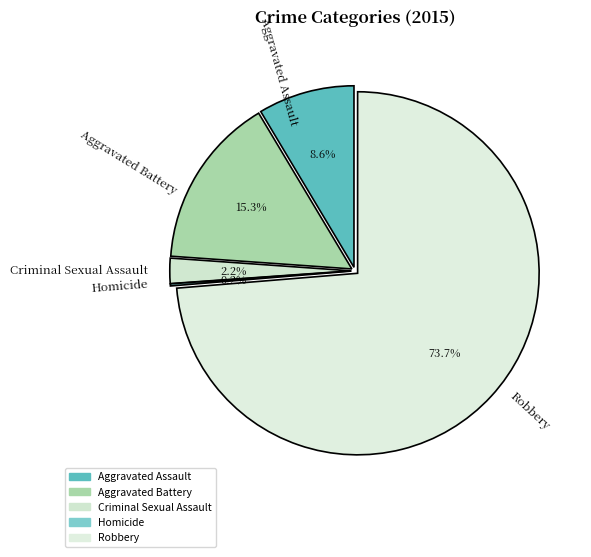

Between Criminal Sexual Assault and Robbery, which is larger?

Robbery